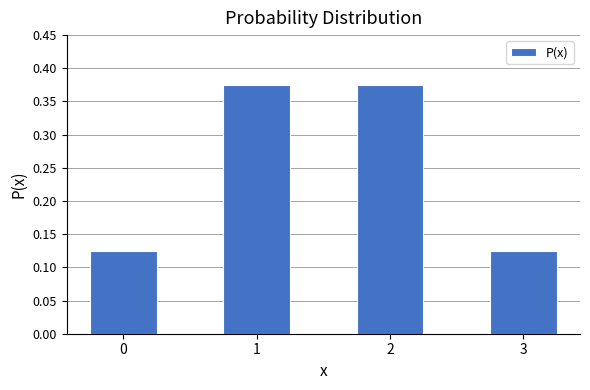

How many data points does each series have?

4